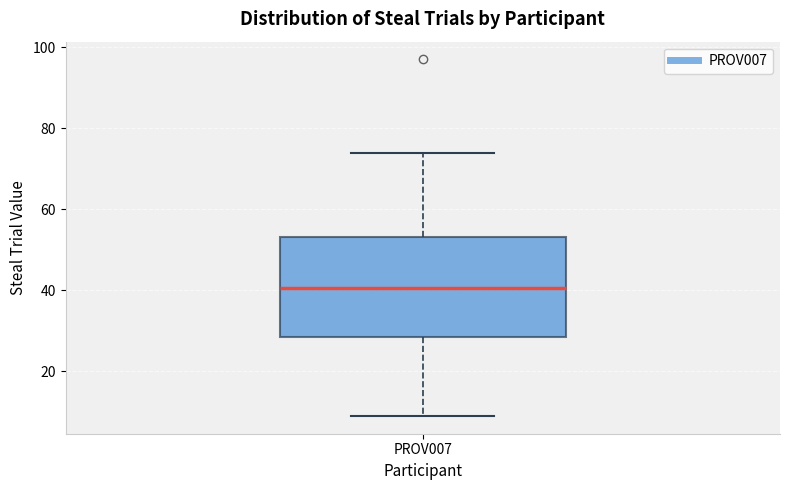

Read this box plot against the y-axis: the position of the median line, the range covered by the box, and the ends of both whiskers. The values are not printed on the chart, so give them approximately, as read against the axis.

median 40, box 28 to 54, whiskers 10 to 74